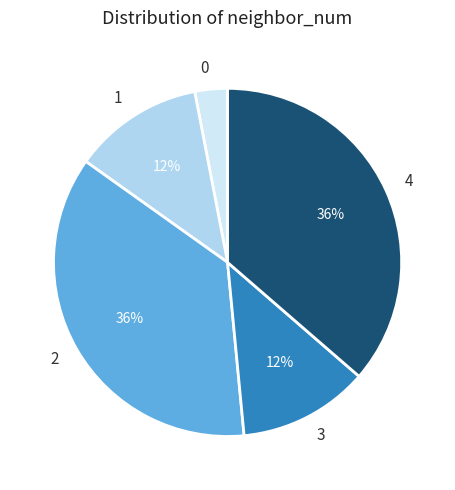

Approximately how many times larger is the value at 3 compared to 4?

0.3